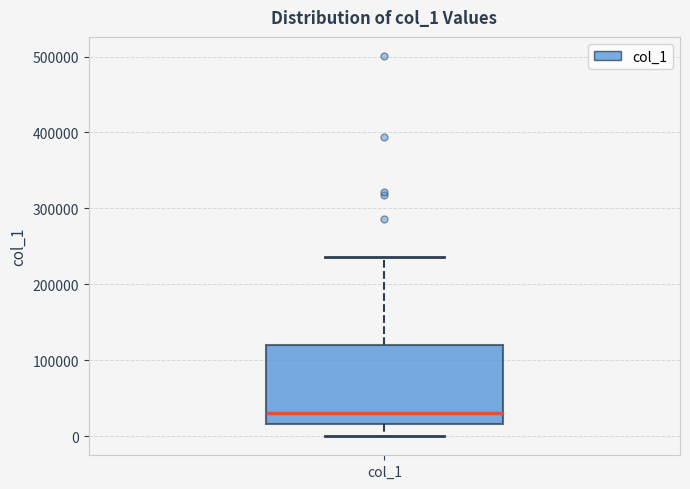

Transcribe this box plot: give where the median line is, the range the box spans, and where the two whiskers end, as read against the y-axis. The values are not printed on the chart, so give them approximately, as read against the axis.

median 30000, box 20000 to 120000, whiskers 0 to 240000